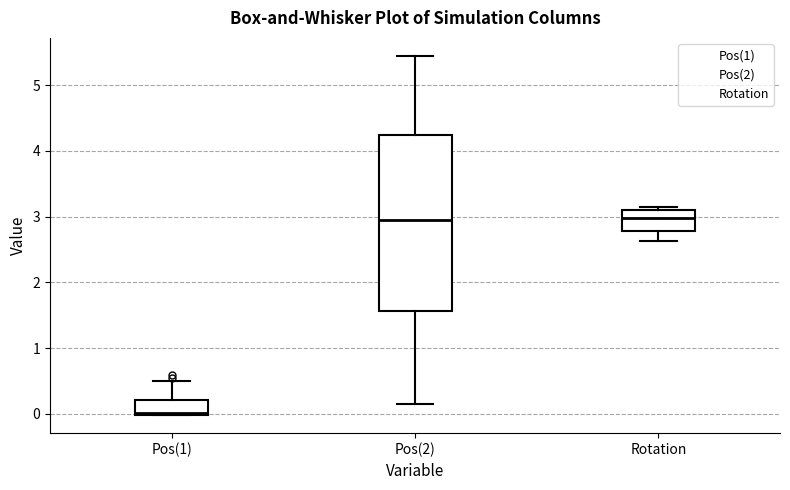

Where does the upper whisker of the box for Pos(1) end on the y-axis? The values are not printed on the chart, so give them approximately, as read against the axis.

0.5